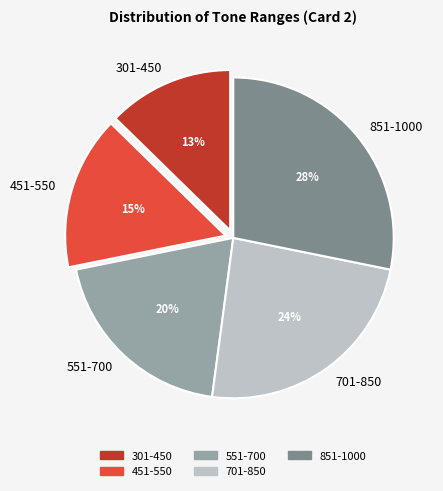

To the nearest percent, what is the difference between the largest and smallest slice percentages?

15%